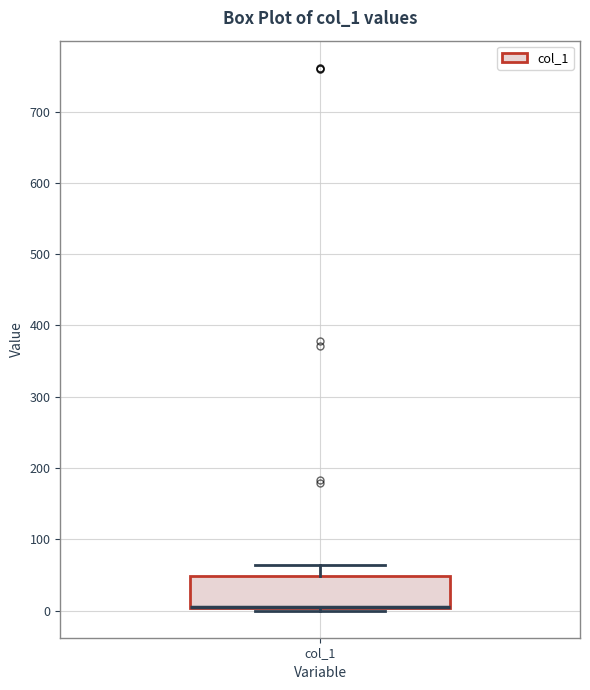

Where is the upper edge of the box for col_1 on the y-axis? The values are not printed on the chart, so give them approximately, as read against the axis.

50